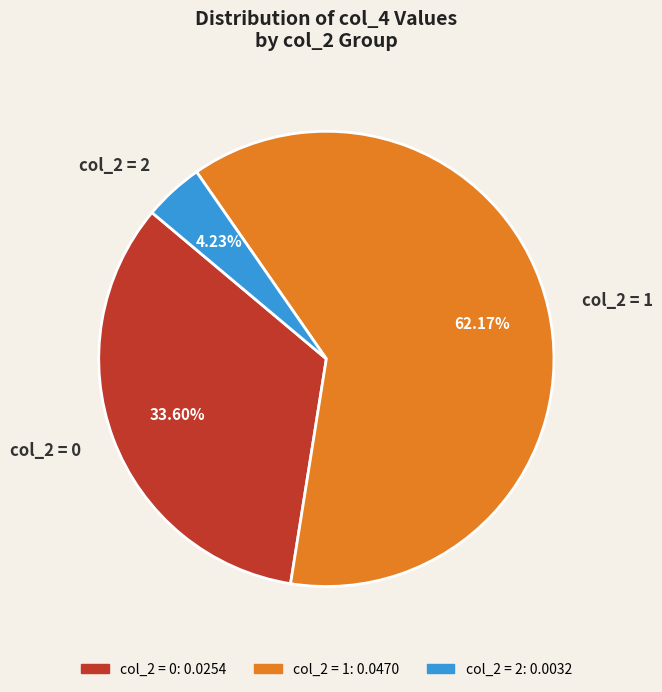

Rank the categories by value from lowest to highest.

col_2 = 2, col_2 = 0, col_2 = 1